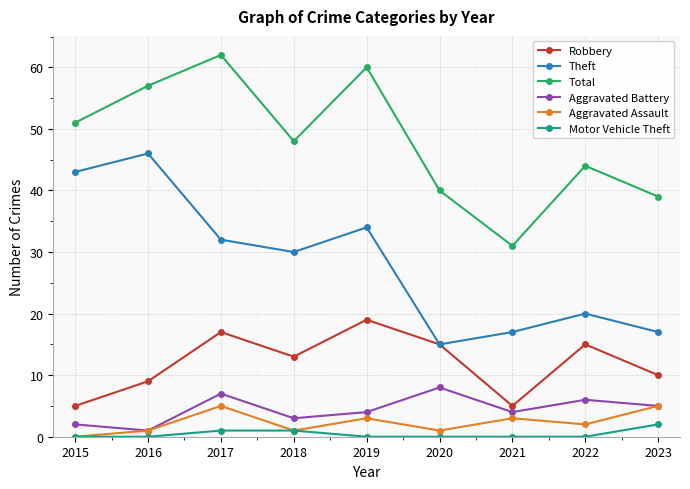

What is the value of the Aggravated Battery point at the 4th from the left?

3